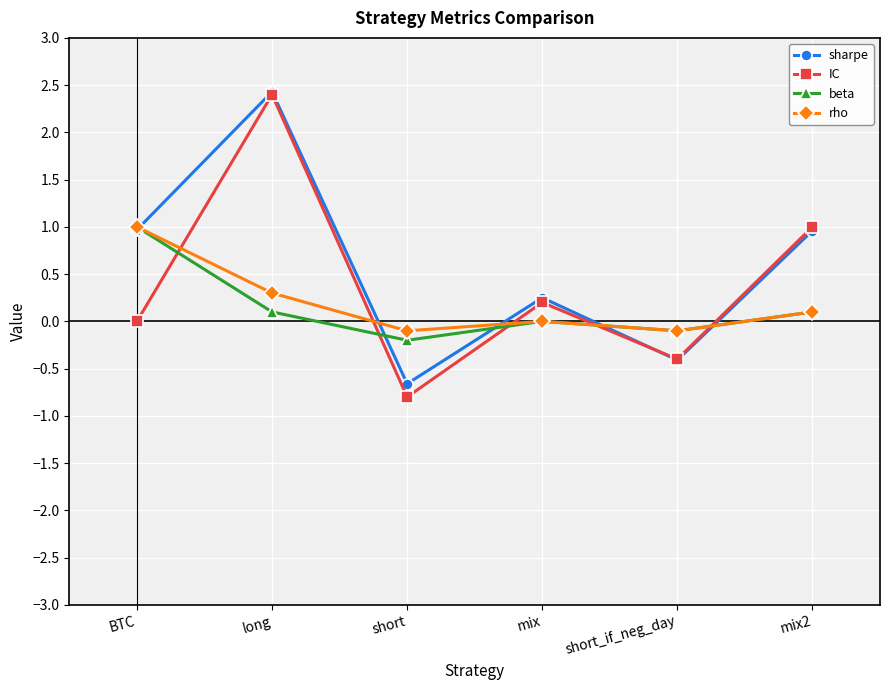

Is this an area chart (filled region under the line)?

No